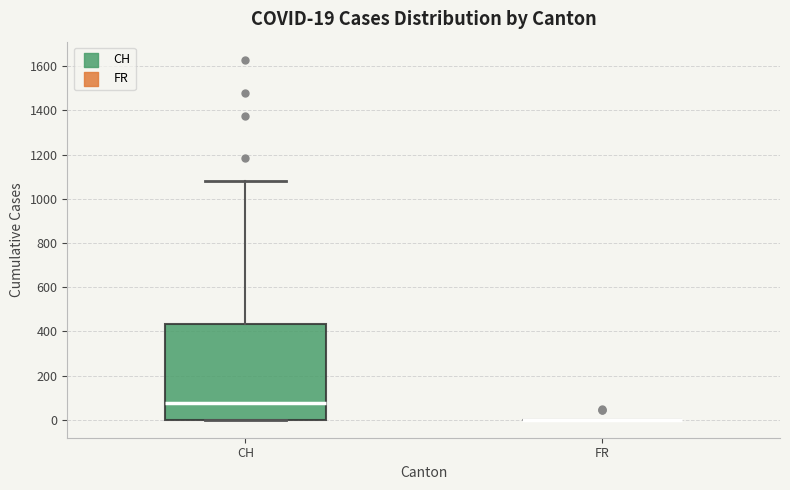

Comparing the boxes themselves (not the whiskers), which one is the tallest?

CH